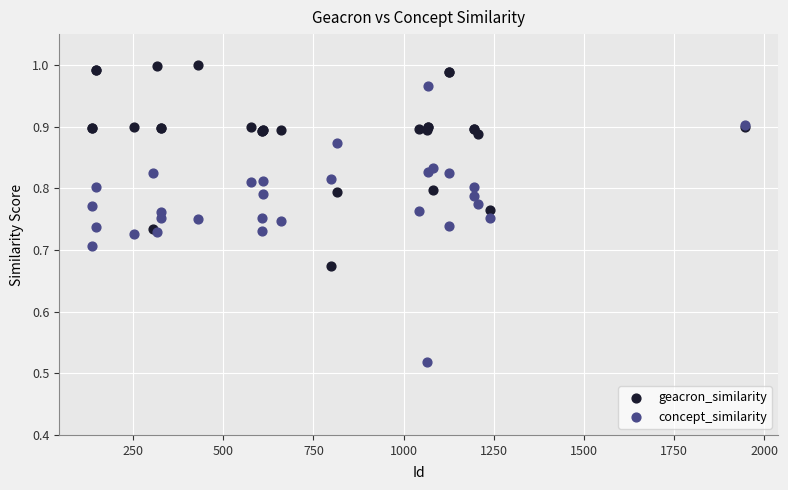

What is the X range (max minus min) for the scatter plot?

1812.0